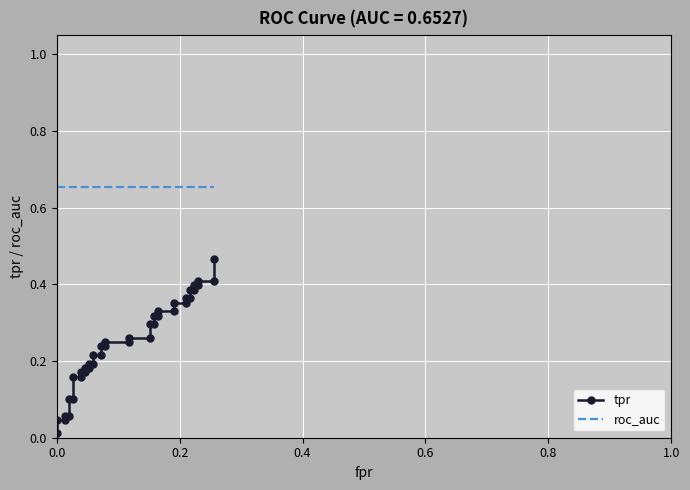

What are all the series names shown in the legend?

tpr, roc_auc